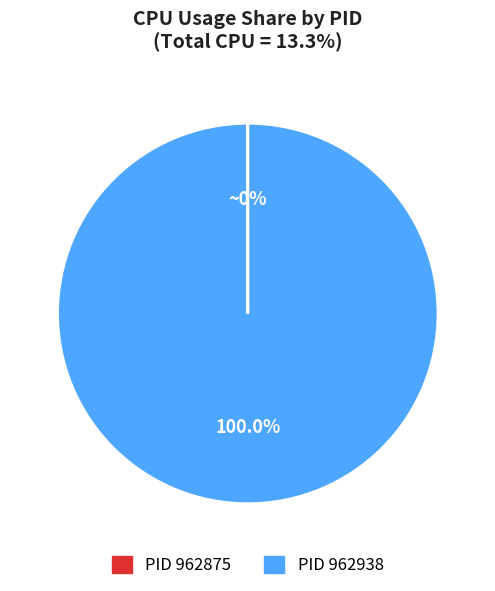

Does any single category account for the majority?

Yes